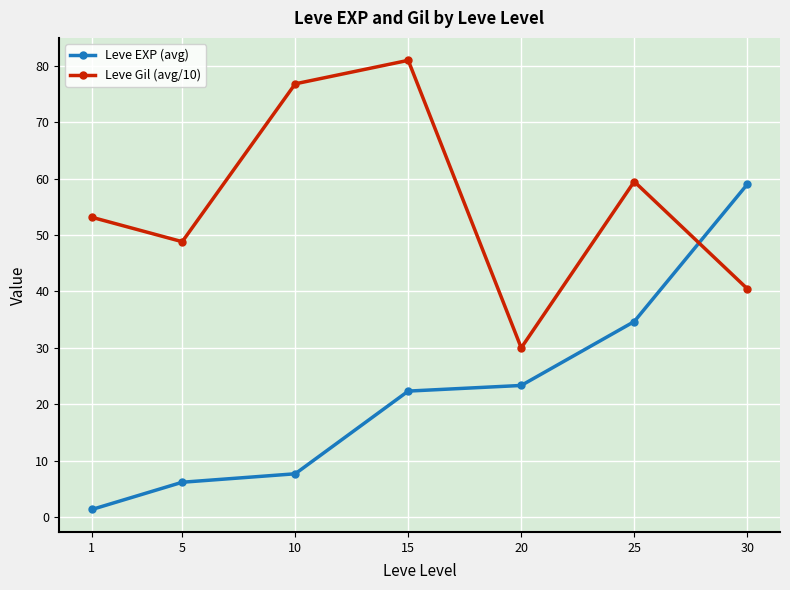

Rank the categories by Leve EXP (avg) value from lowest to highest.

1, 5, 10, 15, 20, 25, 30